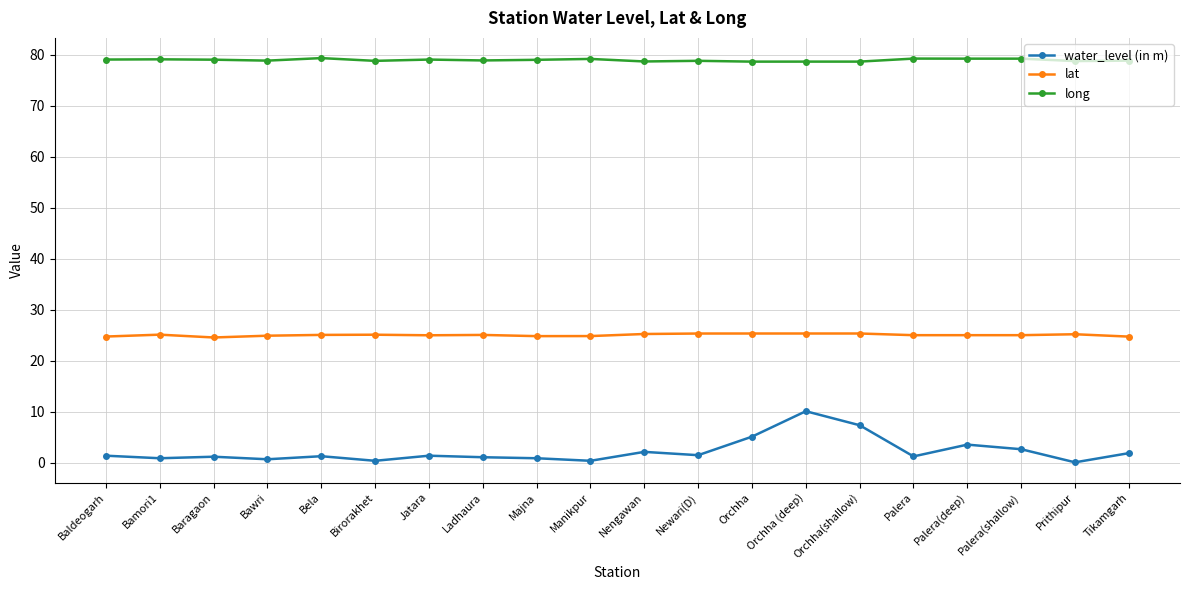

What is the value of the water_level (in m) point at the 18th from the left?

2.7